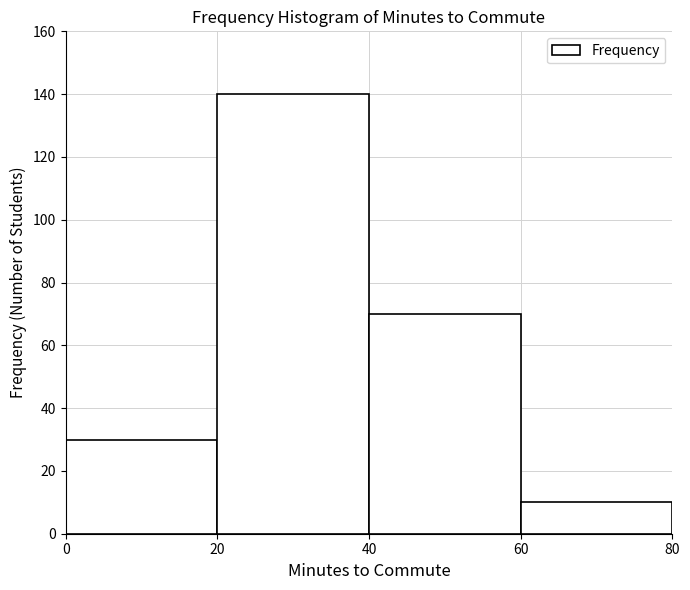

What is the height of the bar covering 40 to 60 on the x-axis? The values are not printed on the chart, so give them approximately, as read against the axis.

70